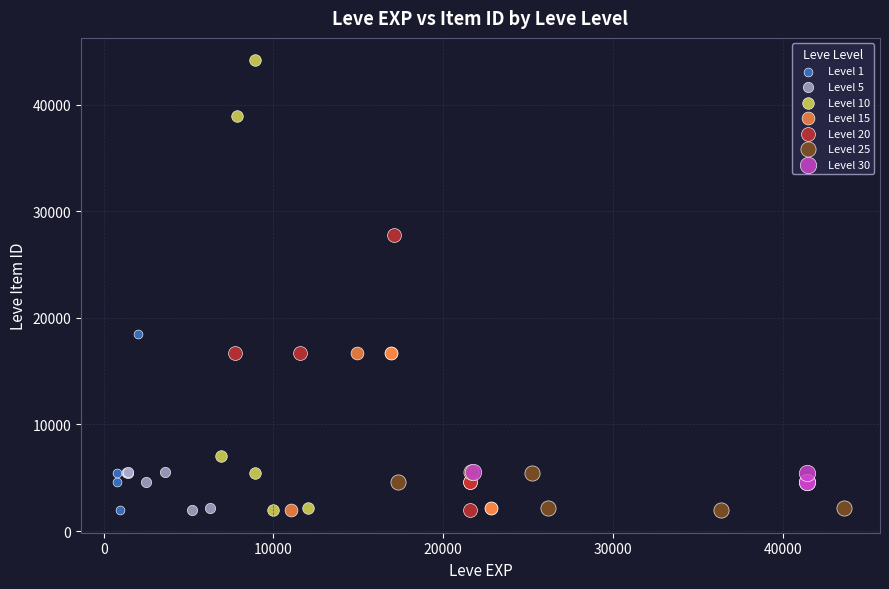

Which series reaches the maximum Y coordinate?

Level 10